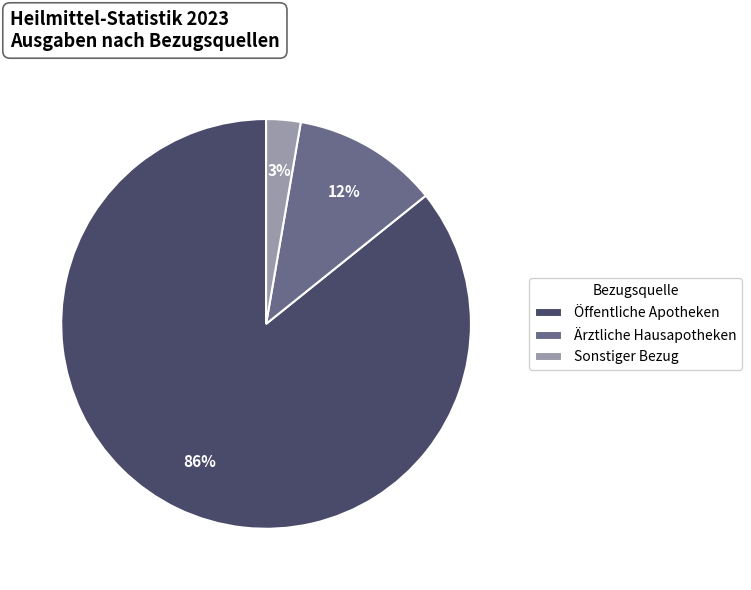

Do Öffentliche Apotheken and Ärztliche Hausapotheken together represent more than half of the pie?

Yes